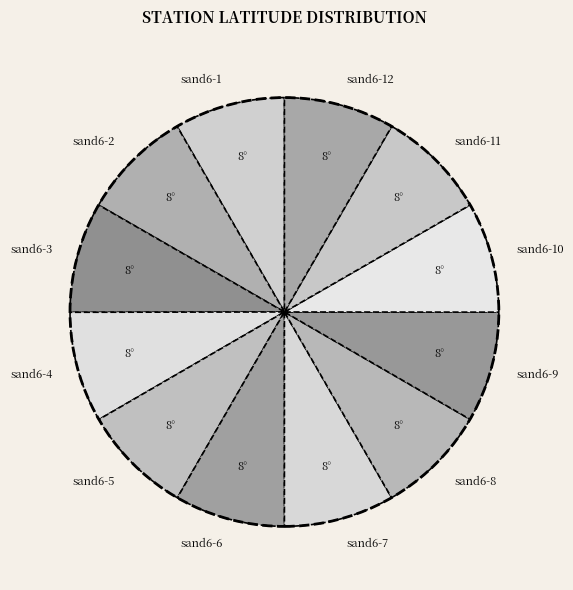

Do sand6-3 and sand6-5 together represent more than half of the pie?

No